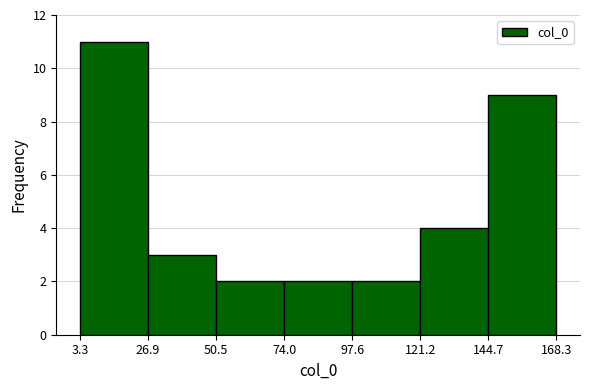

Reading left to right, list every bar in this chart as the range it spans on the x-axis followed by its height. The values are not printed on the chart, so give them approximately, as read against the axis.

3.3 to 26.9: 11
26.9 to 50.5: 3
50.5 to 74.0: 2
74.0 to 97.6: 2
97.6 to 121.2: 2
121.2 to 144.7: 4
144.7 to 168.3: 9